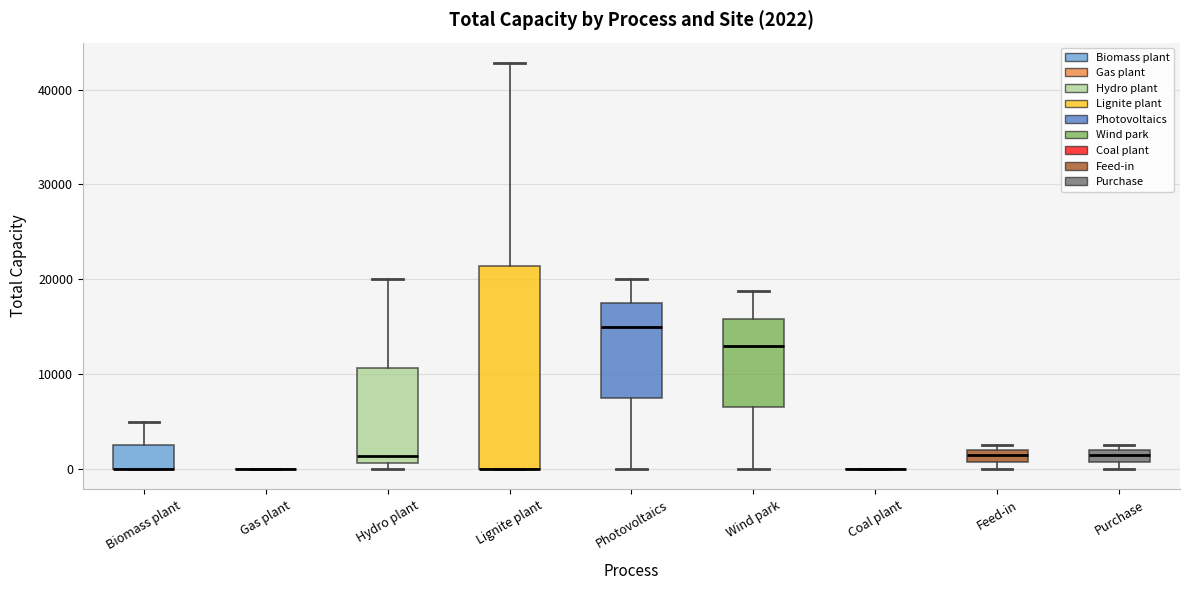

Which box is the tallest, from its lower edge to its upper edge?

Lignite plant